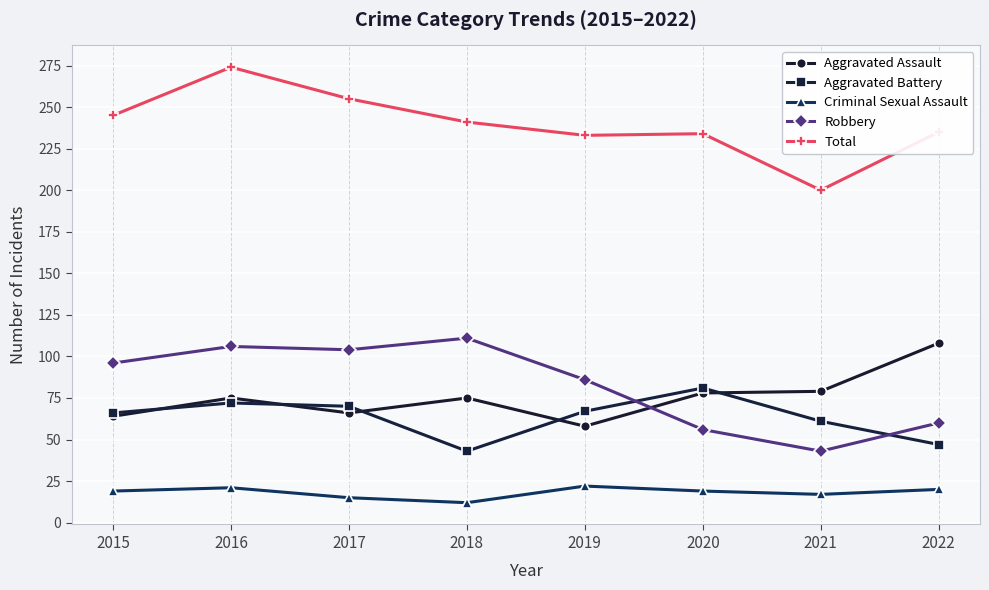

At which category does Aggravated Assault reach its first local peak?

2016